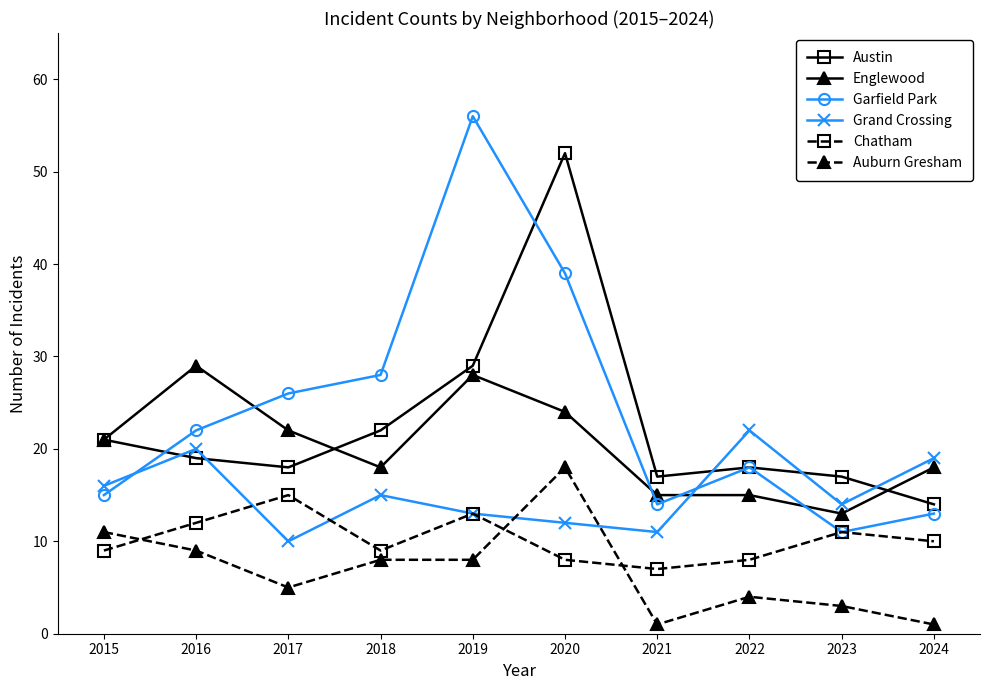

True or false: Grand Crossing and Garfield Park cross at least once.

True